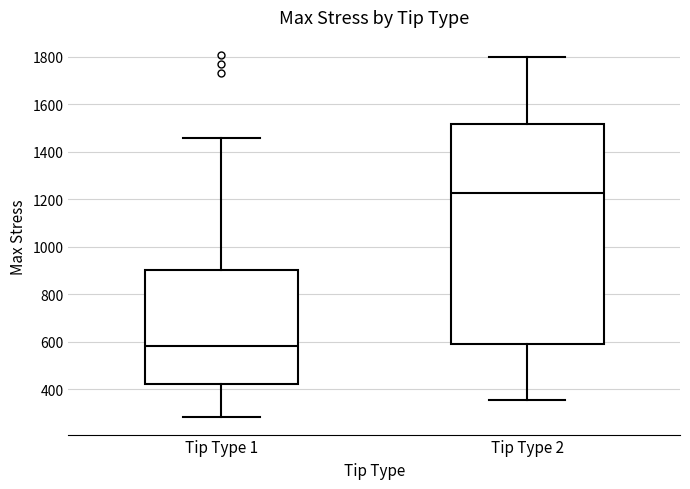

Reading left to right, read every box against the y-axis: the position of its median line, the range the box covers, and the ends of its whiskers. The values are not printed on the chart, so give them approximately, as read against the axis.

Tip Type 1: median 580, box 420 to 900, whiskers 280 to 1460
Tip Type 2: median 1220, box 600 to 1520, whiskers 360 to 1800